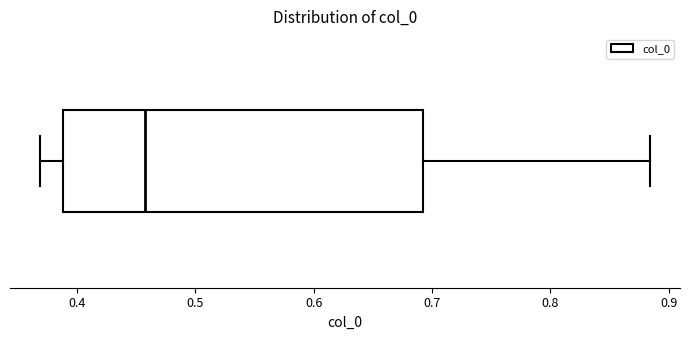

Transcribe this box plot: give where the median line is, the range the box spans, and where the two whiskers end, as read against the x-axis. The values are not printed on the chart, so give them approximately, as read against the axis.

median 0.46, box 0.39 to 0.69, whiskers 0.37 to 0.88